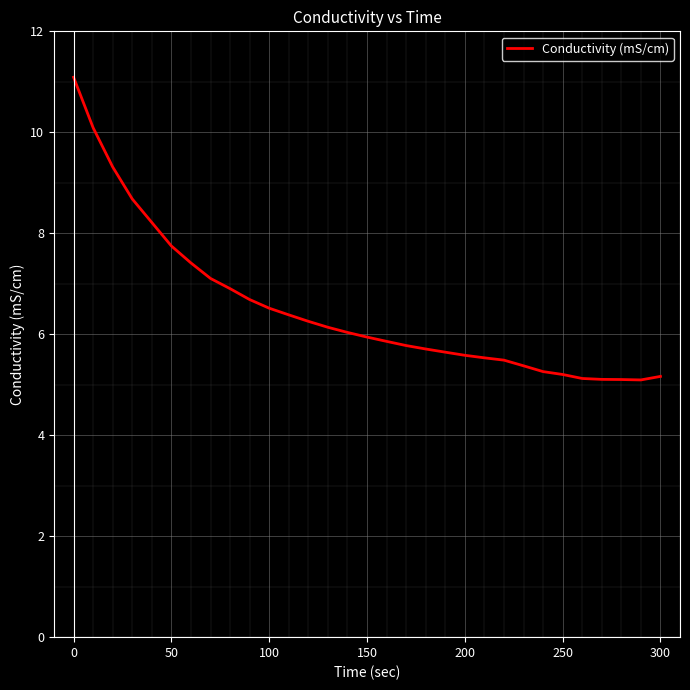

What is the difference between the maximum and minimum values?

6.0